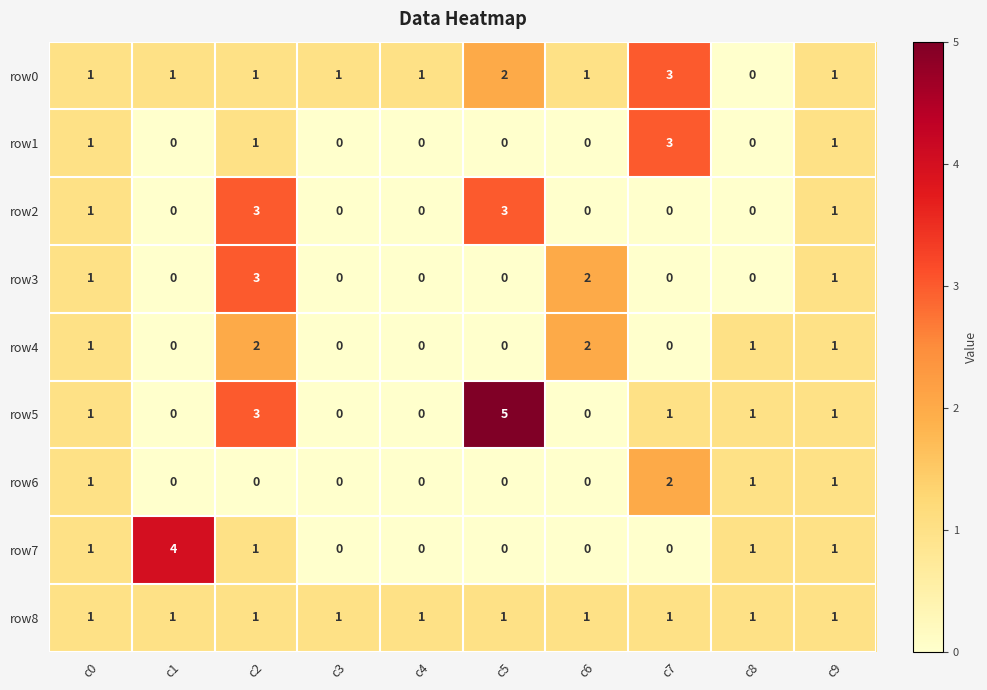

What is the difference between the maximum and minimum values in the row5 series?

5